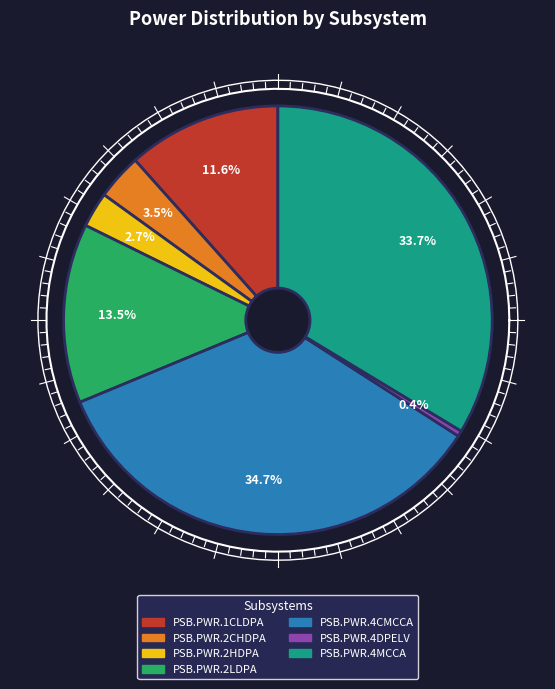

Is it true that PSB.PWR.2CHDPA is 3% of the pie?

True